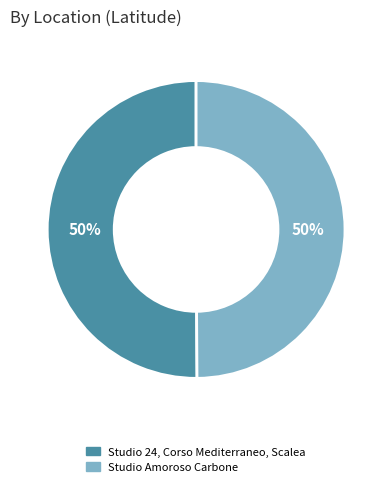

To the nearest percent, what is the average slice percentage?

50%